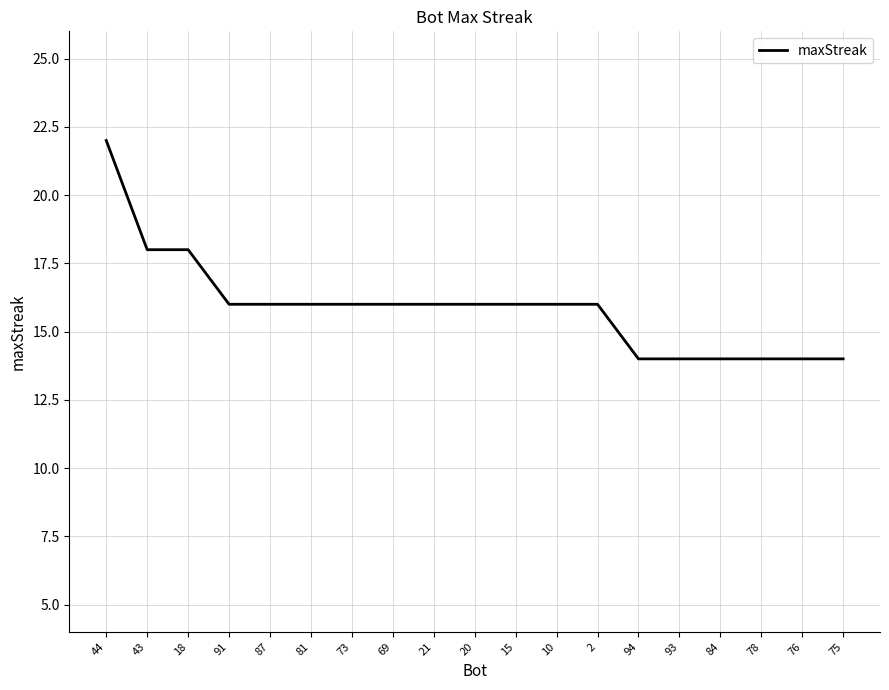

Which has a higher value, 76 or 2?

2